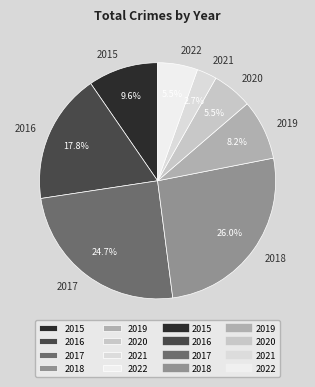

Does any single category account for the majority?

No